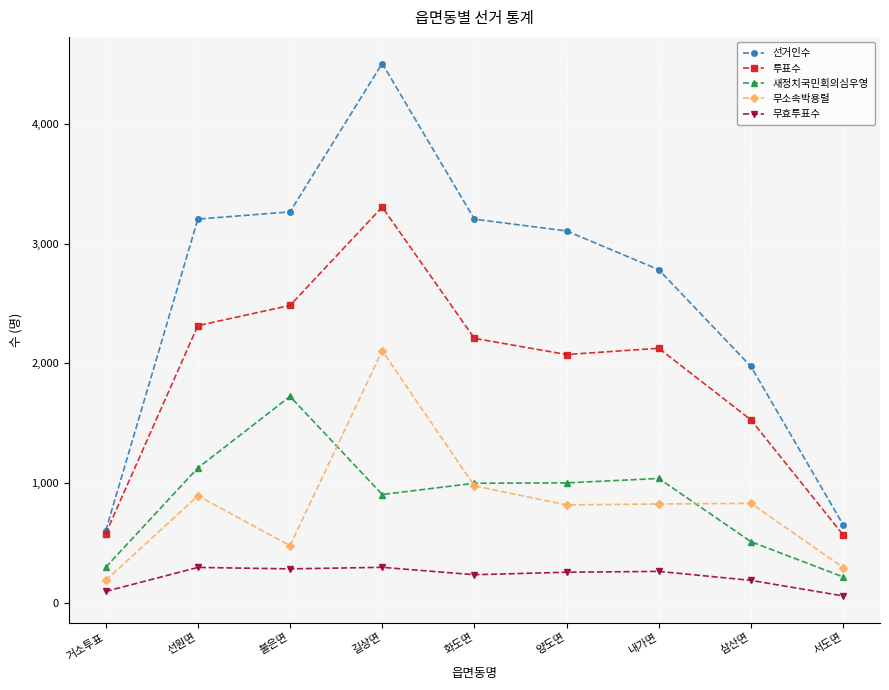

Where does the 새정치국민회의심우영 series first go above 998?

선원면